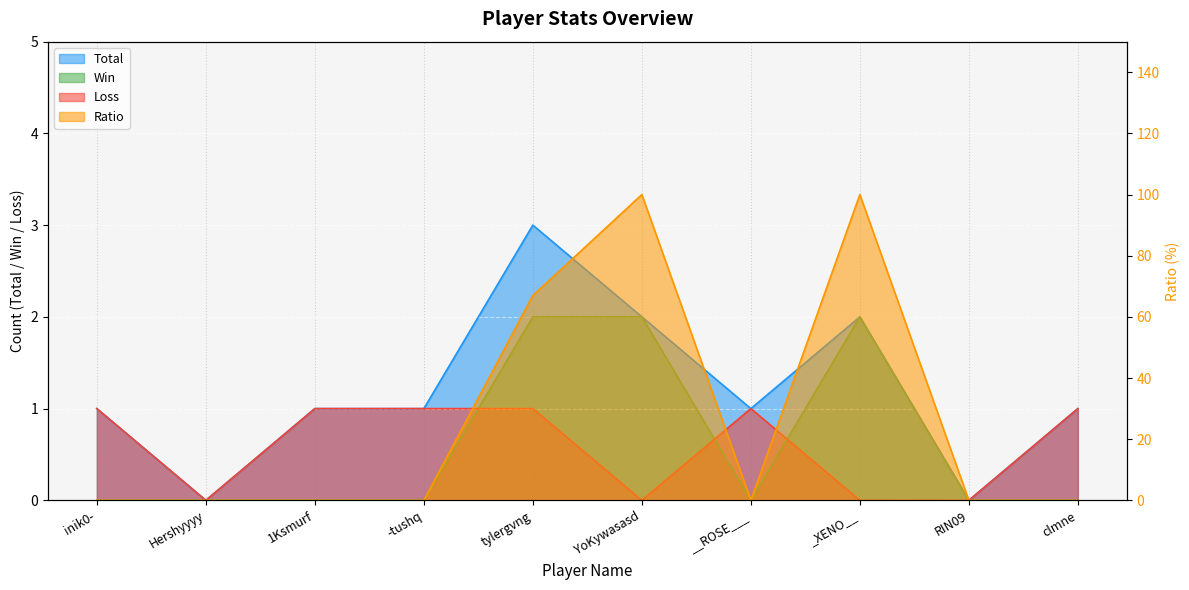

List the series in order of their peak value, lowest first.

Loss, Win, Total, Ratio